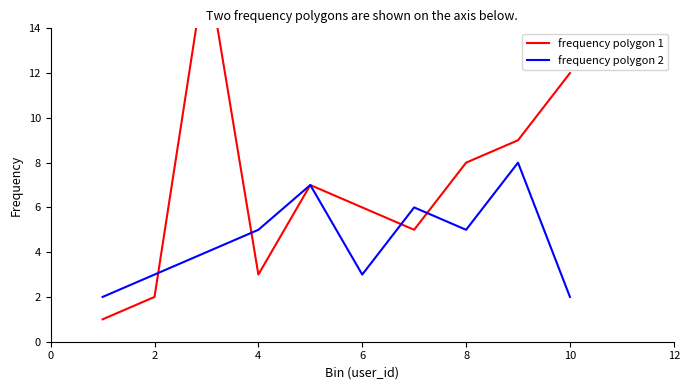

Is it true that frequency polygon 2 equals 5 at 8?

True